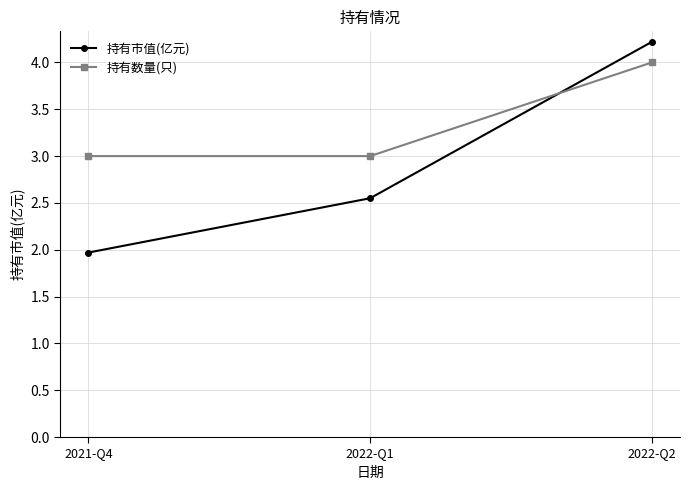

Is it true that 持有数量(只) equals 3.0 at 2022-Q1?

True